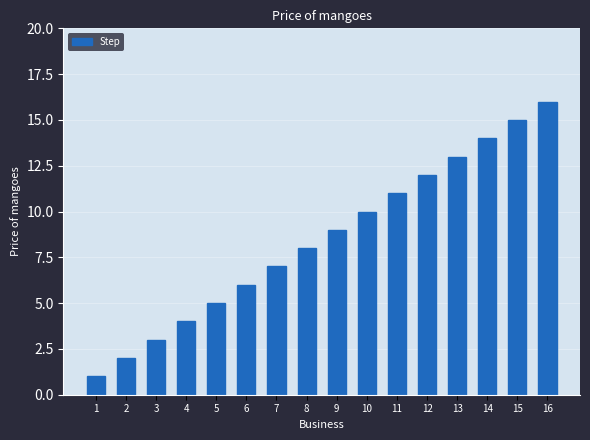

Which has a higher value, 2 or 15?

15